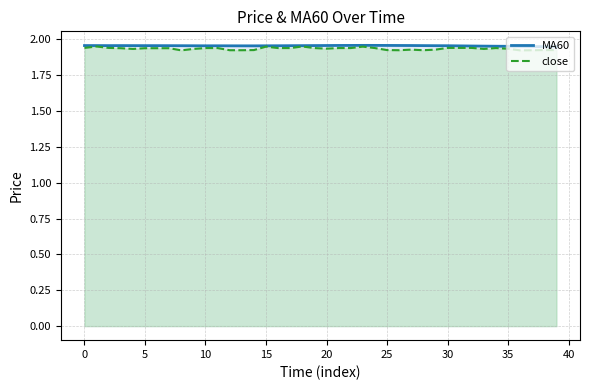

Which series has the largest range (max minus min)?

close